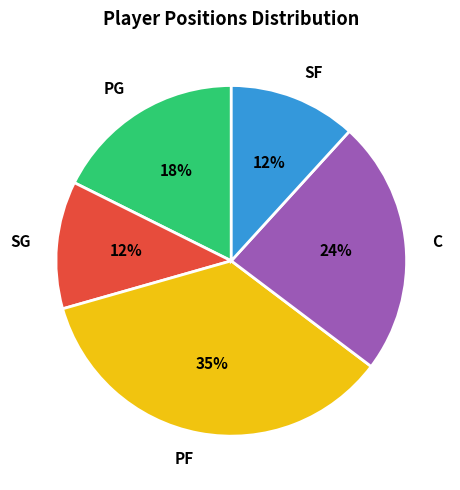

Approximately how many times larger is the value at SG compared to SF?

1.0